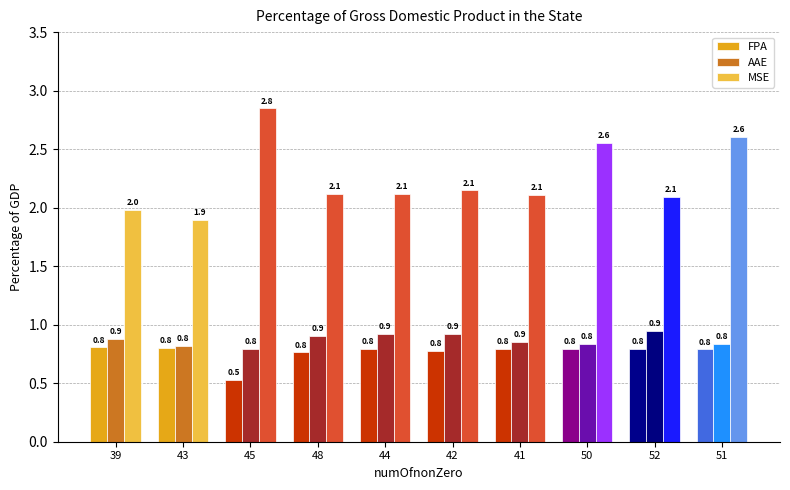

Is it true that AAE equals 0.8 at 45?

True